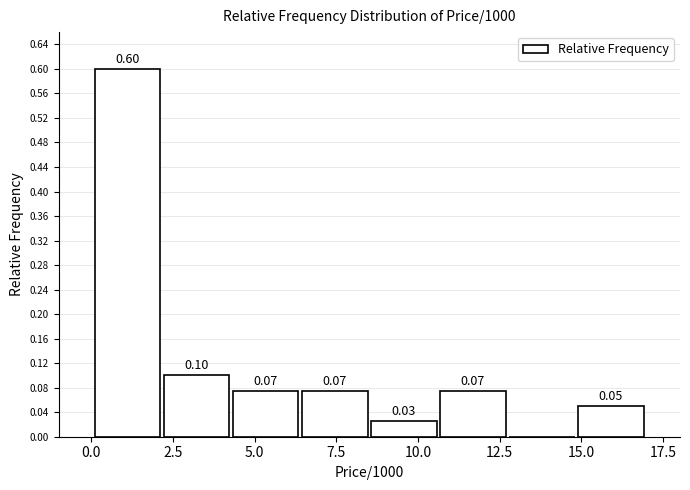

Which range on the x-axis has the tallest bar?

0.0 to 2.0